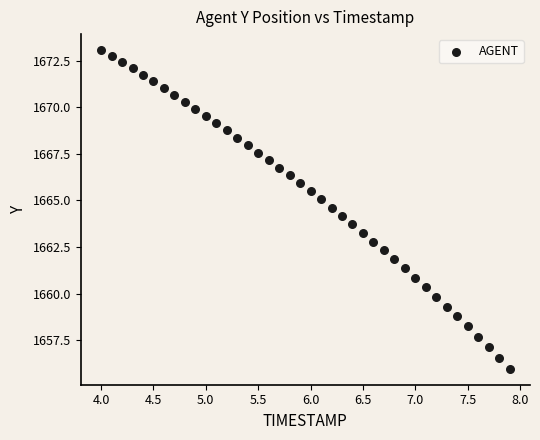

What is the range of X values (max minus min)?

3.9